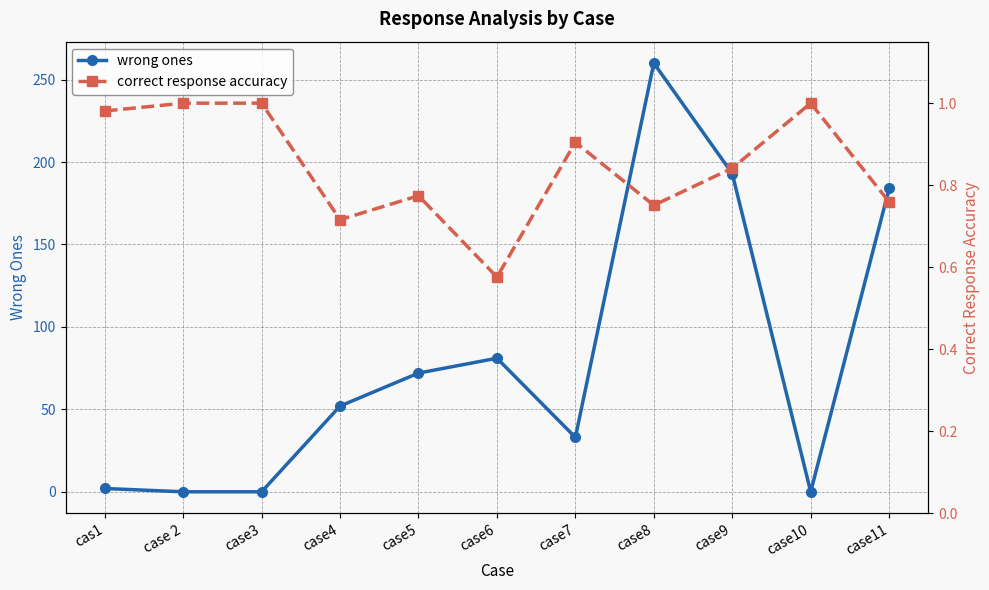

Which series changed the most between cas1 and case8?

wrong ones